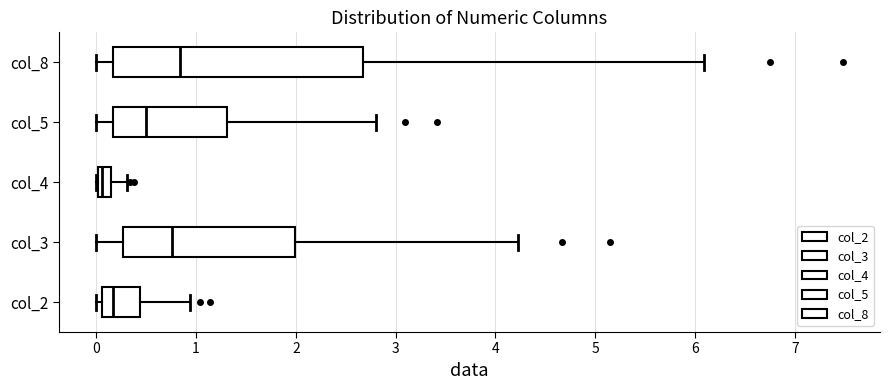

Comparing the boxes themselves (not the whiskers), which one is the widest?

col_8